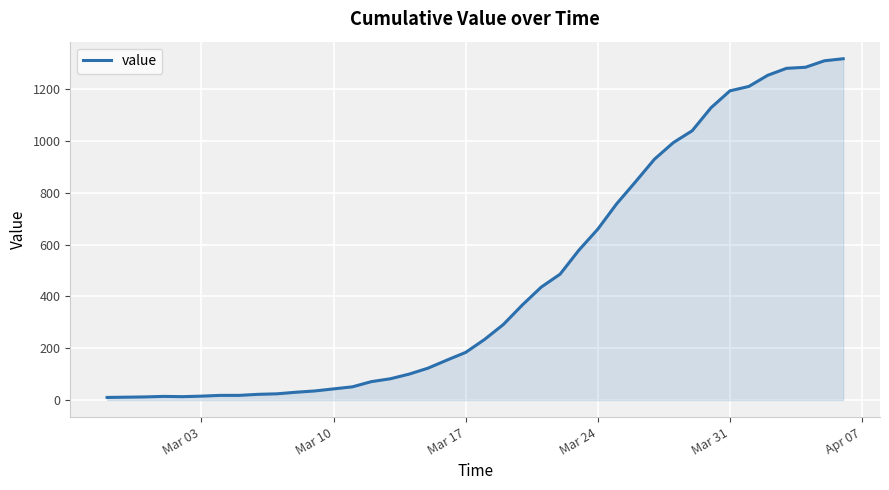

What is the difference between the maximum and minimum values?

1308